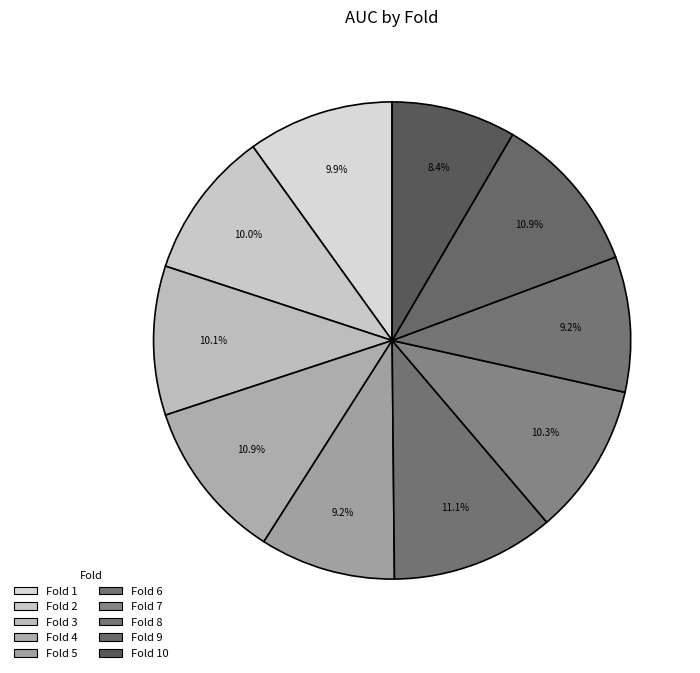

Which category has the smallest portion of the pie?

Fold 10